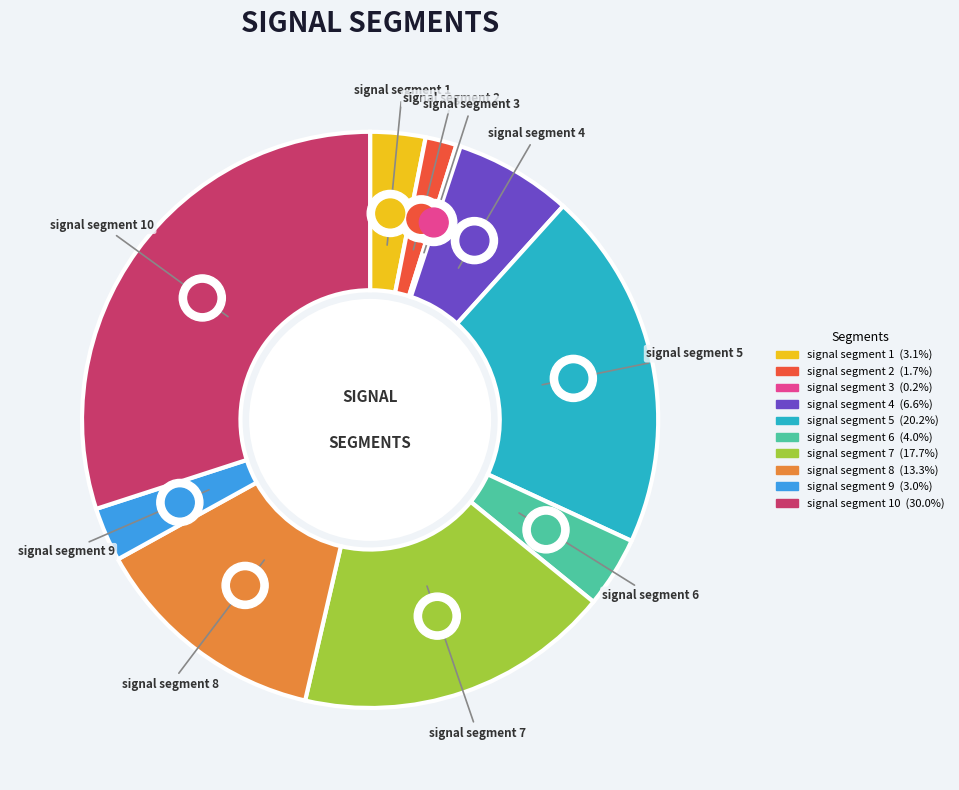

To the nearest percent, what percentage of the pie is signal segment 8?

13%